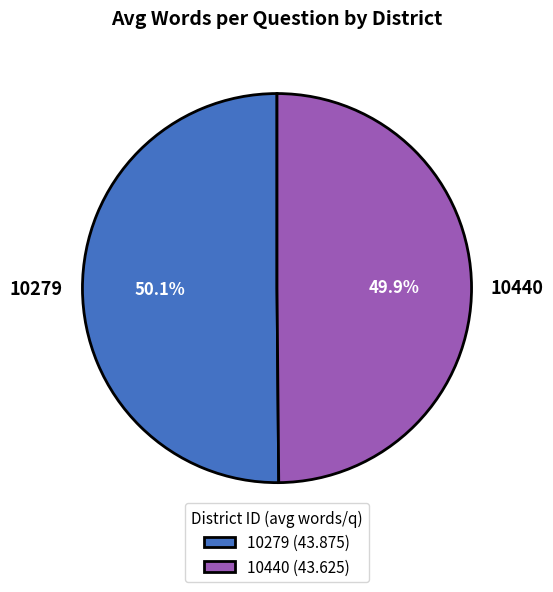

Does any single category account for the majority?

Yes